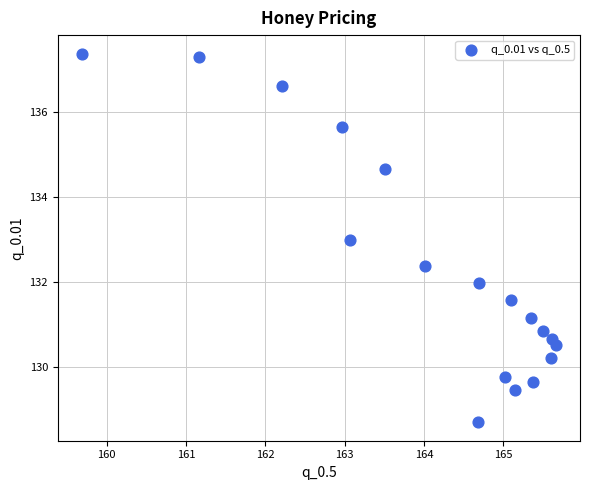

What is the range of X values (max minus min)?

6.0